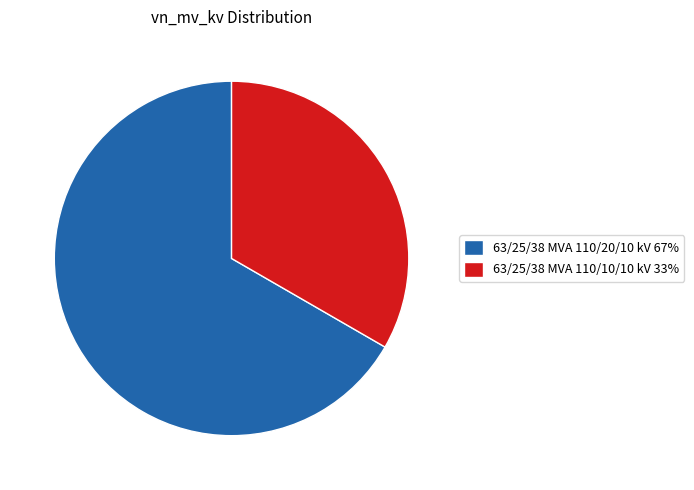

Is the sum of 63/25/38 MVA 110/20/10 kV 67% and 63/25/38 MVA 110/10/10 kV 33% greater than half?

Yes